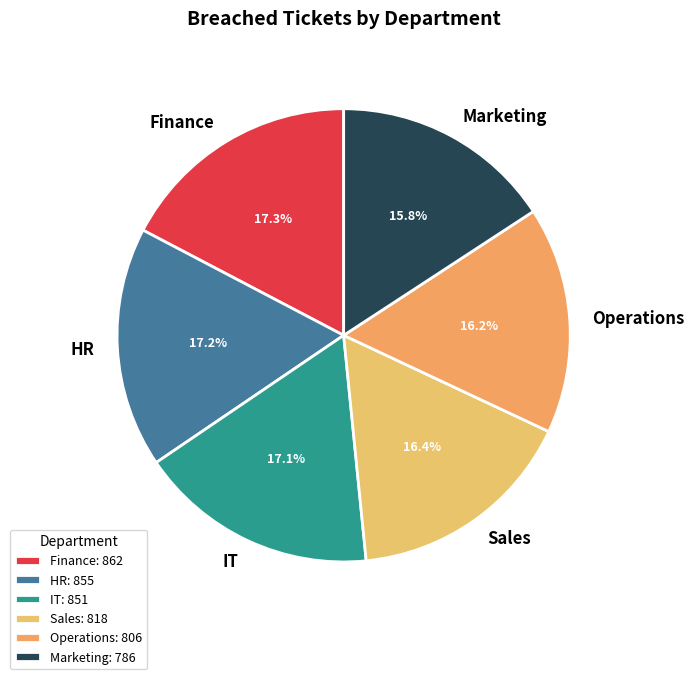

To the nearest percent, what portion does Finance represent?

17%